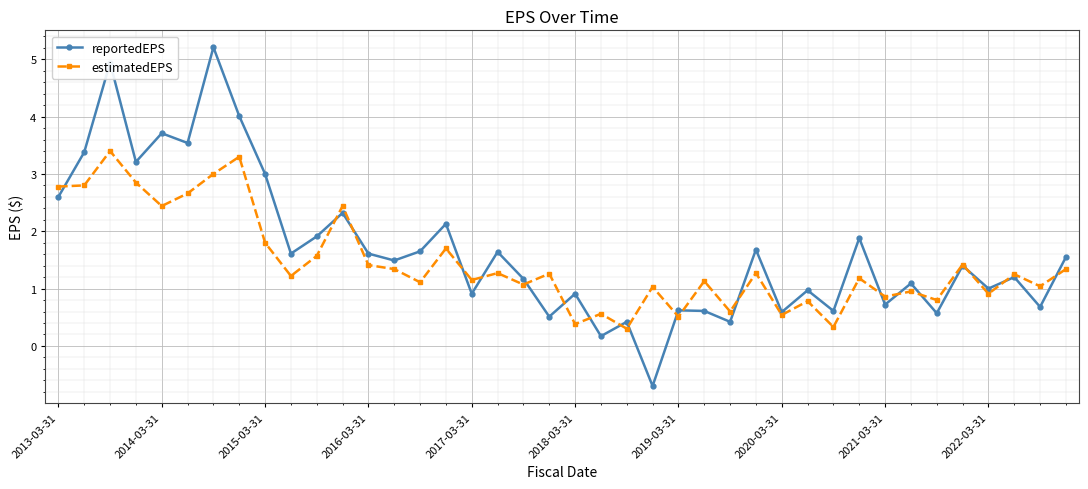

At how many categories does at least one series exceed 0?

40